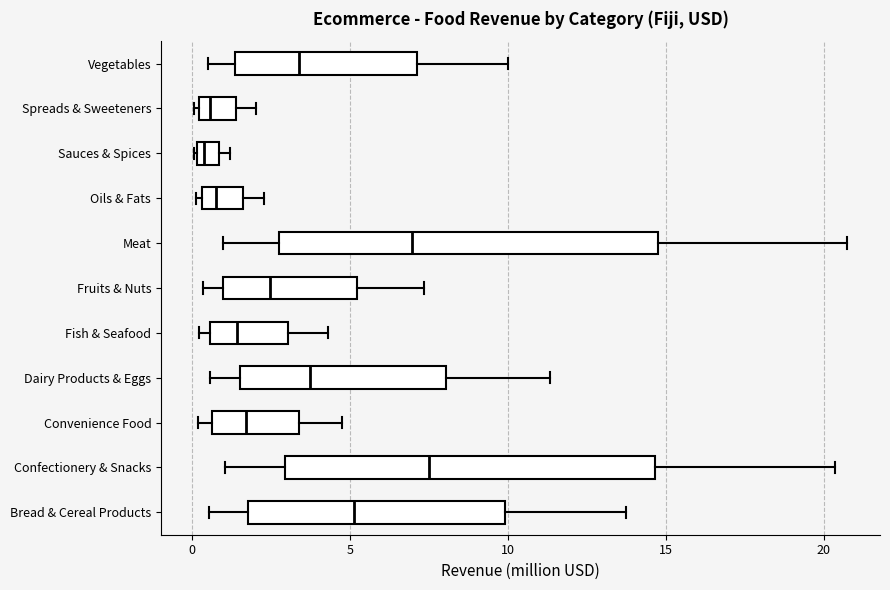

Where is the left edge of the box for Convenience Food on the x-axis? The values are not printed on the chart, so give them approximately, as read against the axis.

0.5